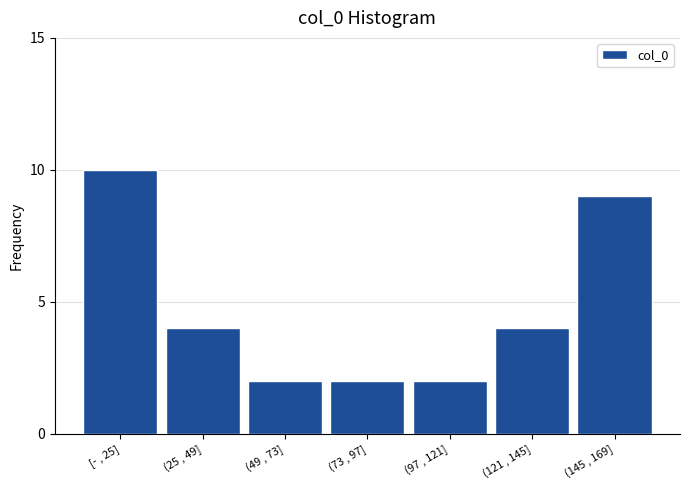

Reading right to left, list all the values displayed in this chart.

9	4	2	2	2	4	10